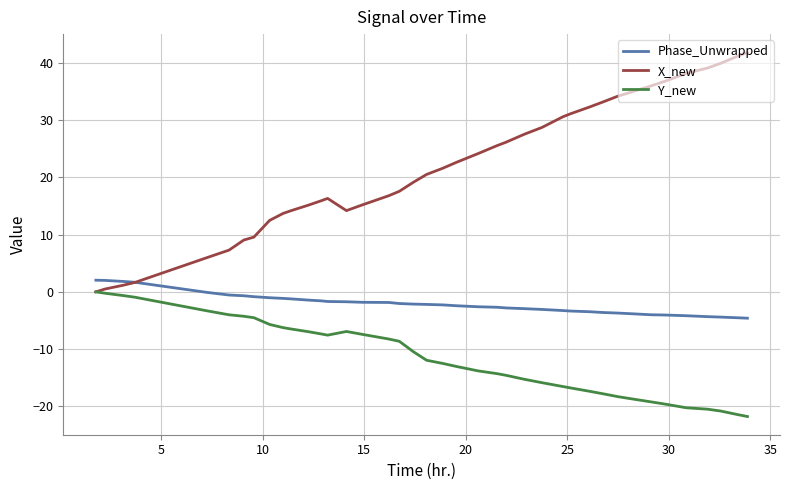

Which series has the largest total across all categories?

X_new